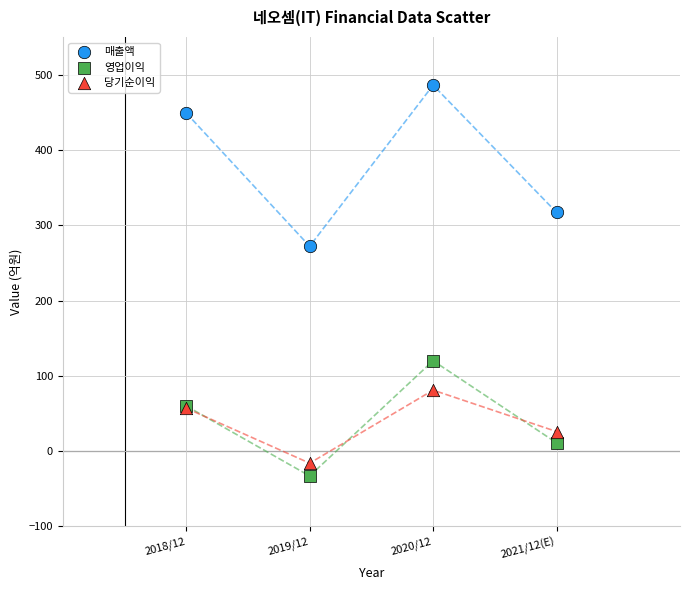

What is the X range (max minus min) for the scatter plot?

3